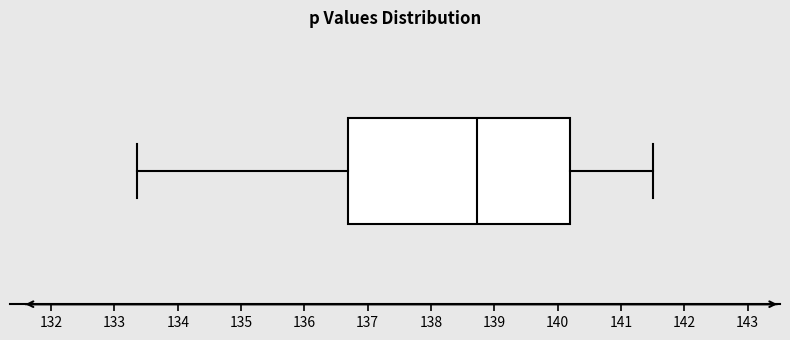

Read this box plot against the x-axis: the position of the median line, the range covered by the box, and the ends of both whiskers. The values are not printed on the chart, so give them approximately, as read against the axis.

median 138.7, box 136.7 to 140.2, whiskers 133.4 to 141.5